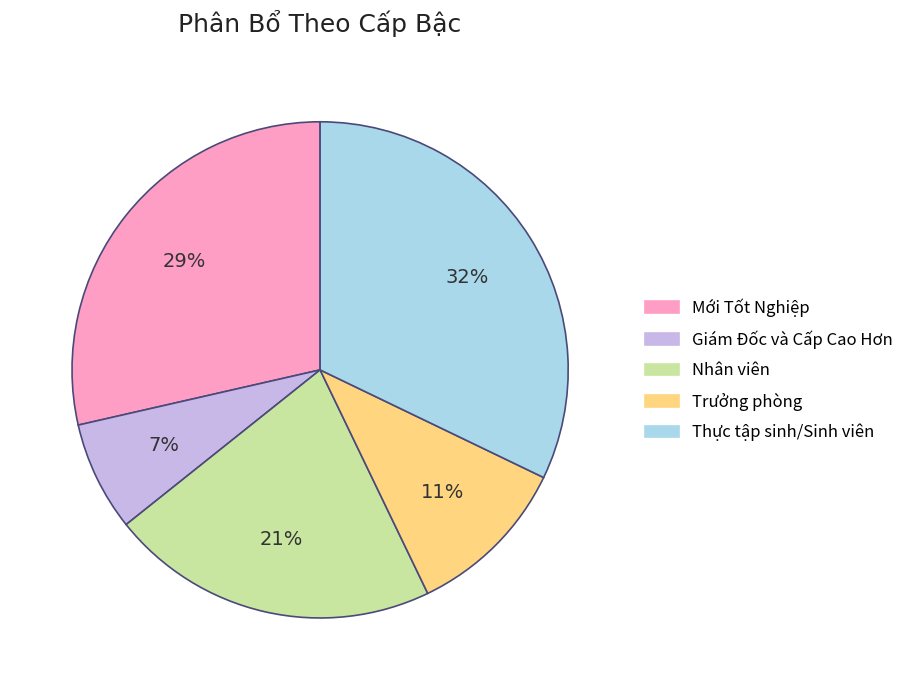

Do Mới Tốt Nghiệp and Trưởng phòng together represent more than half of the pie?

No